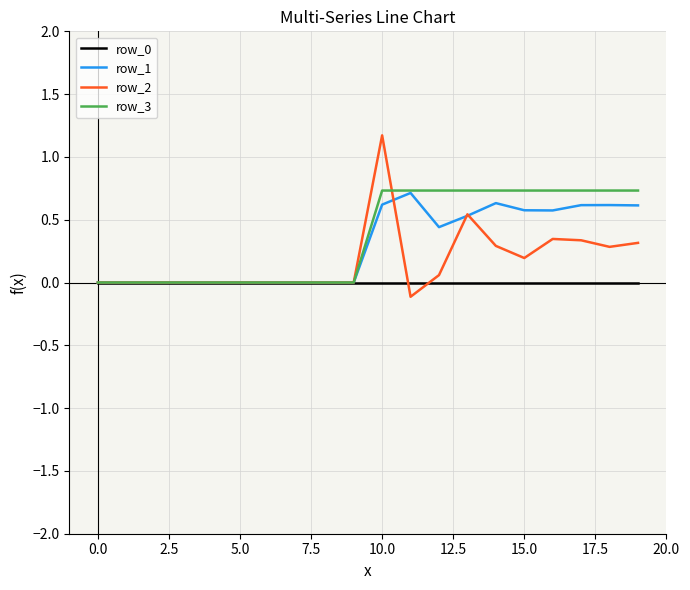

What is the highest value of the row_3 series?

0.7